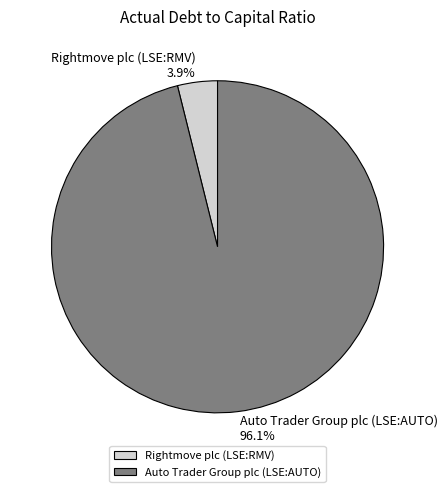

Do Auto Trader Group plc (LSE:AUTO) and Rightmove plc (LSE:RMV) together represent more than half of the pie?

Yes